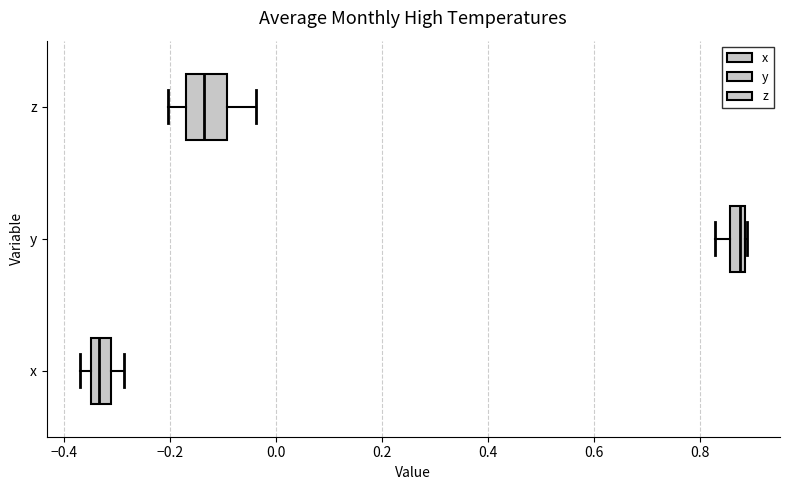

Comparing the boxes themselves (not the whiskers), which one is the widest?

z